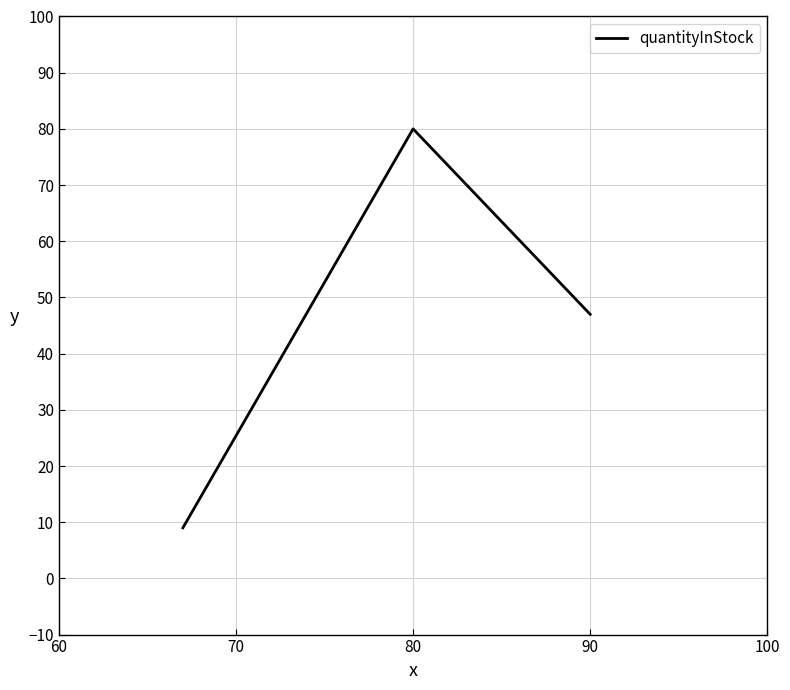

Is this an area chart (filled region under the line)?

No